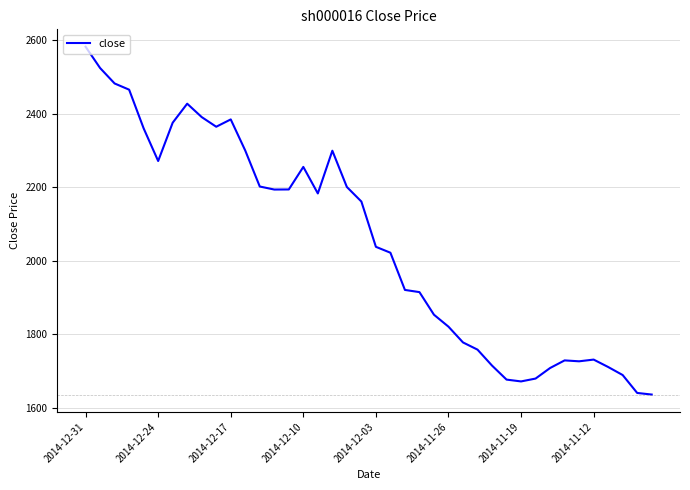

What is the smallest value displayed?

1636.0